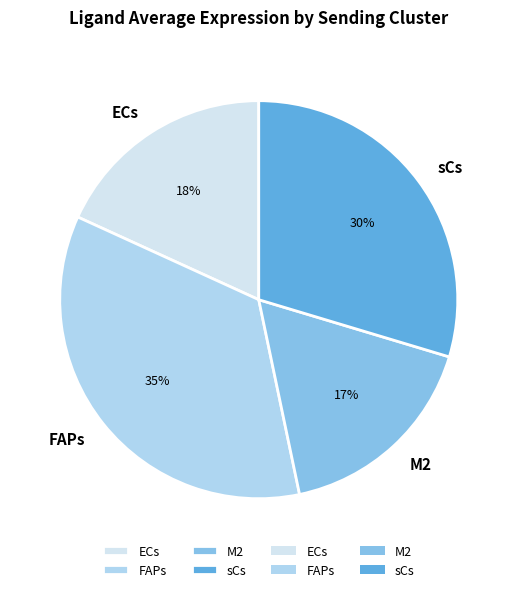

What percentage is the sCs slice, to the nearest percent?

30%